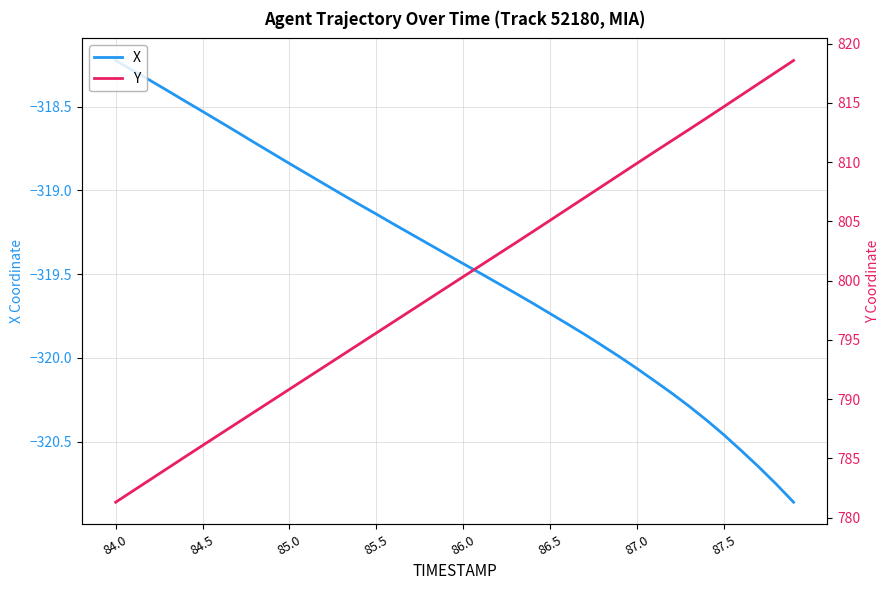

Which series has the largest range (max minus min)?

Y